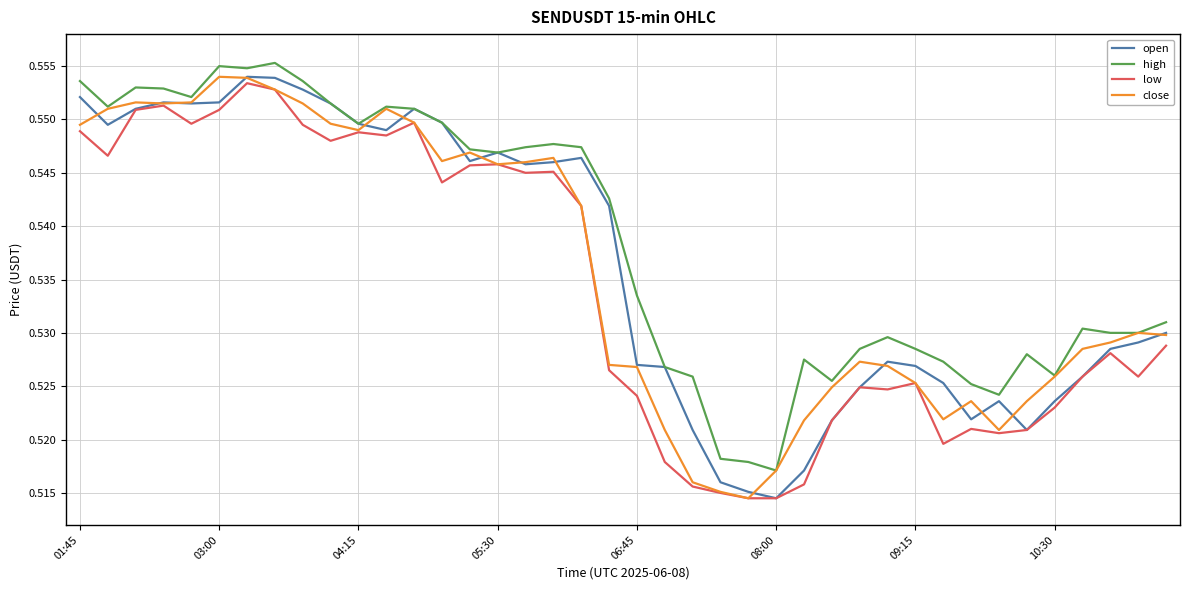

Which series has the largest total across all categories?

high